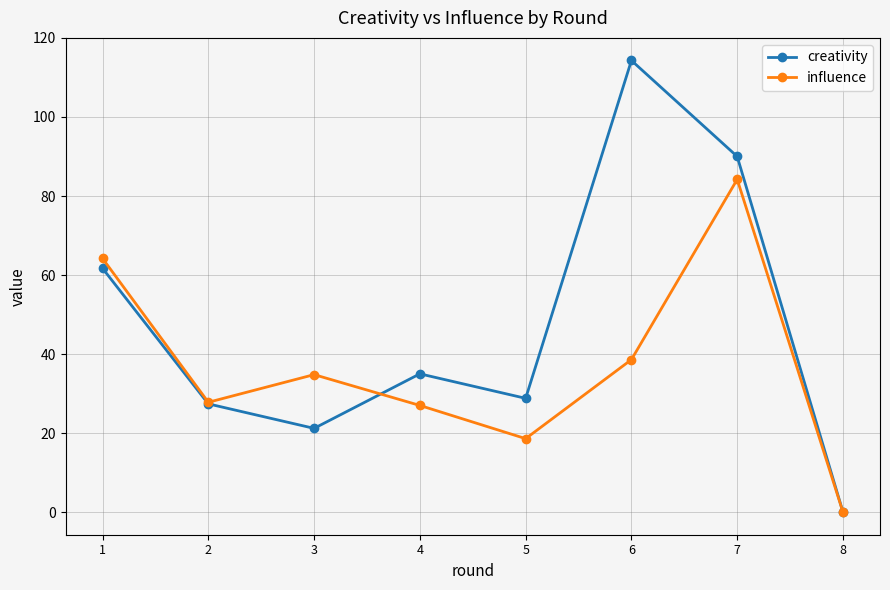

The creativity series shows 21.2 at 3. True or false?

True